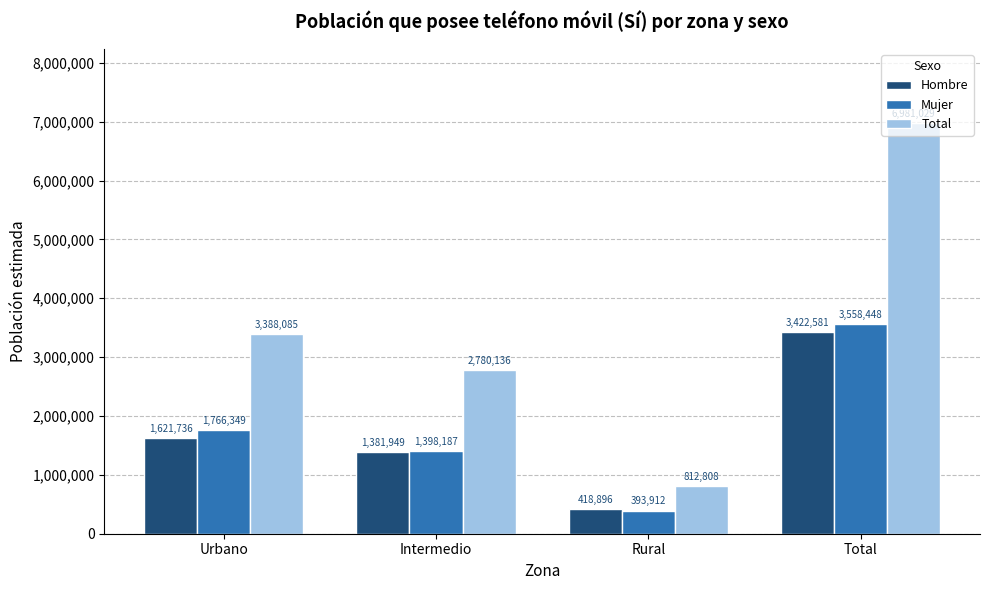

Does the chart contain stacked bars?

No